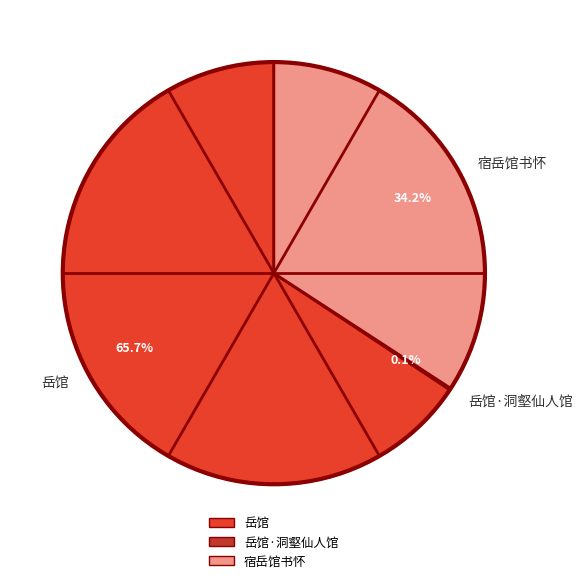

Which slice is the largest?

岳馆